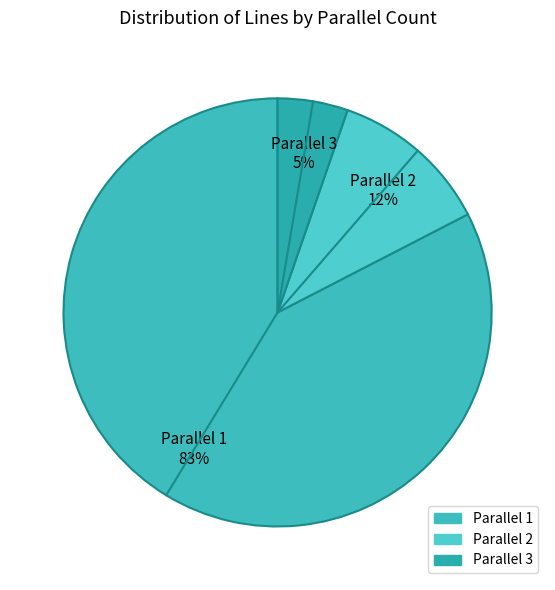

How many slices are in this pie chart?

3